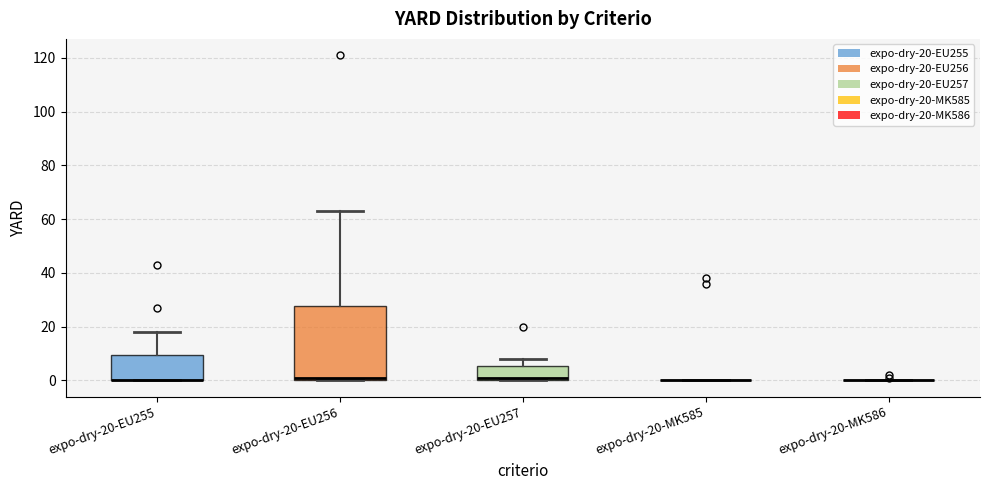

Where is the upper edge of the box for expo-dry-20-EU257 on the y-axis? The values are not printed on the chart, so give them approximately, as read against the axis.

6